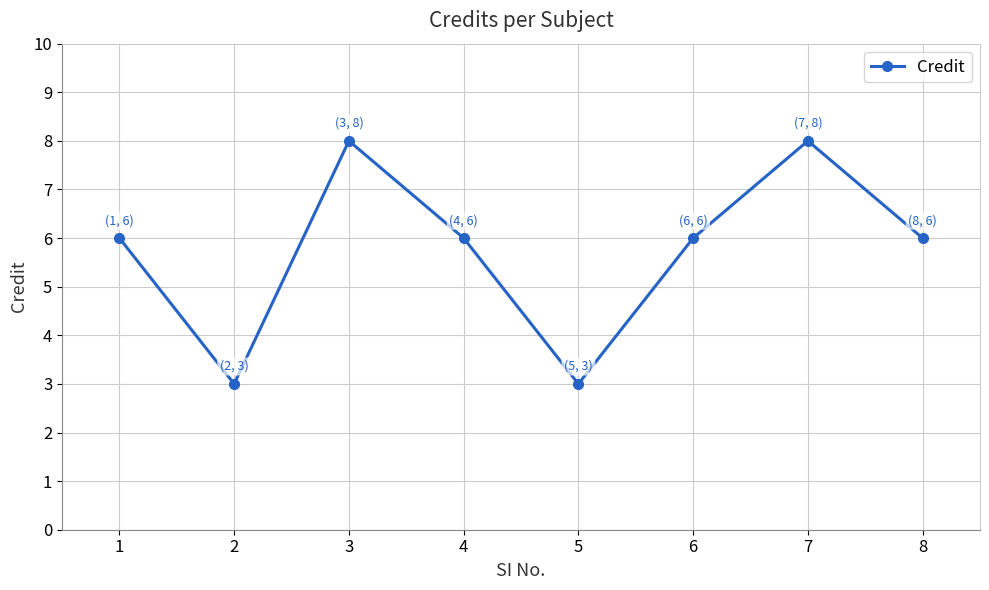

What is the difference between the maximum and second lowest values?

5